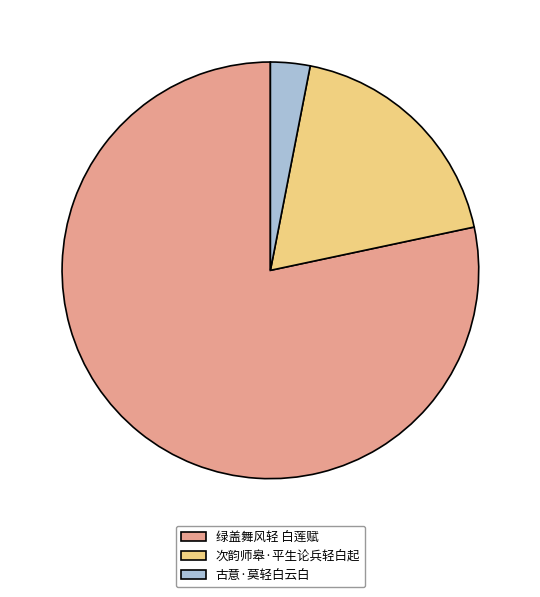

Rank the categories by value from lowest to highest.

古意·莫轻白云白, 次韵师皋·平生论兵轻白起, 绿盖舞风轻 白莲赋